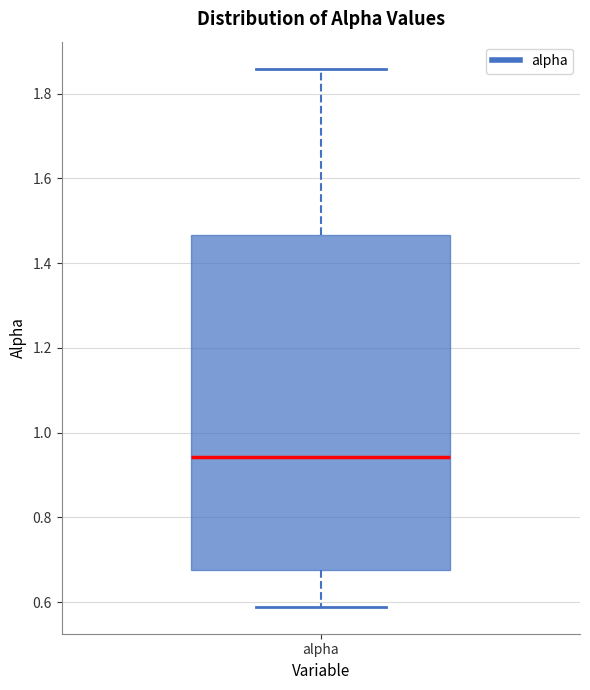

Read this box plot against the y-axis: the position of the median line, the range covered by the box, and the ends of both whiskers. The values are not printed on the chart, so give them approximately, as read against the axis.

median 0.94, box 0.68 to 1.46, whiskers 0.58 to 1.86